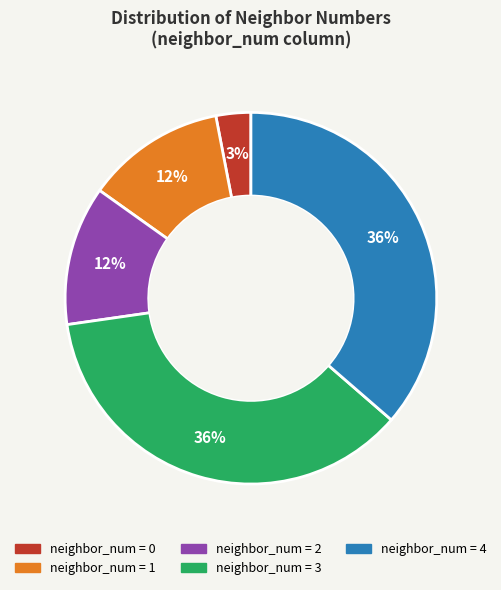

How many slices are in this pie chart?

5